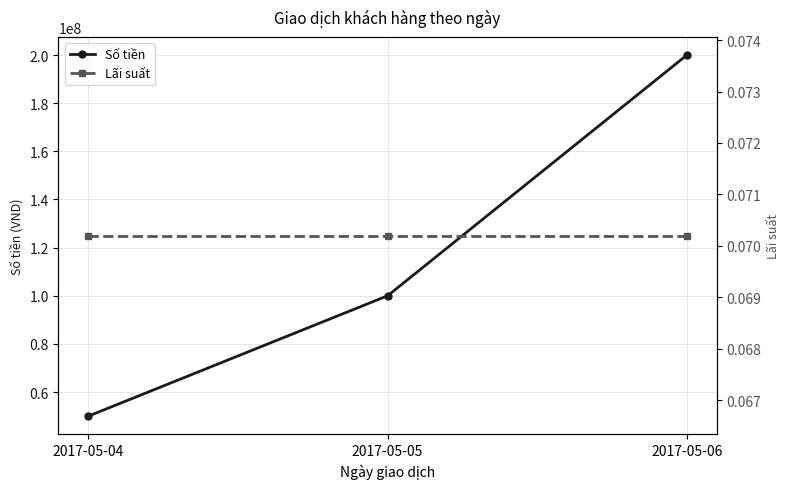

Which series has the largest total across all categories?

Số tiền